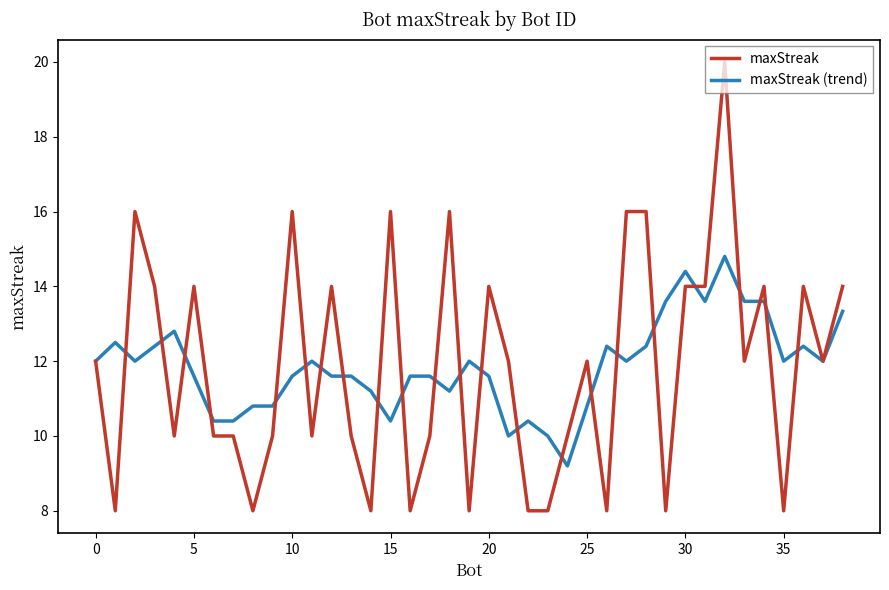

Which series has the largest range (max minus min)?

maxStreak